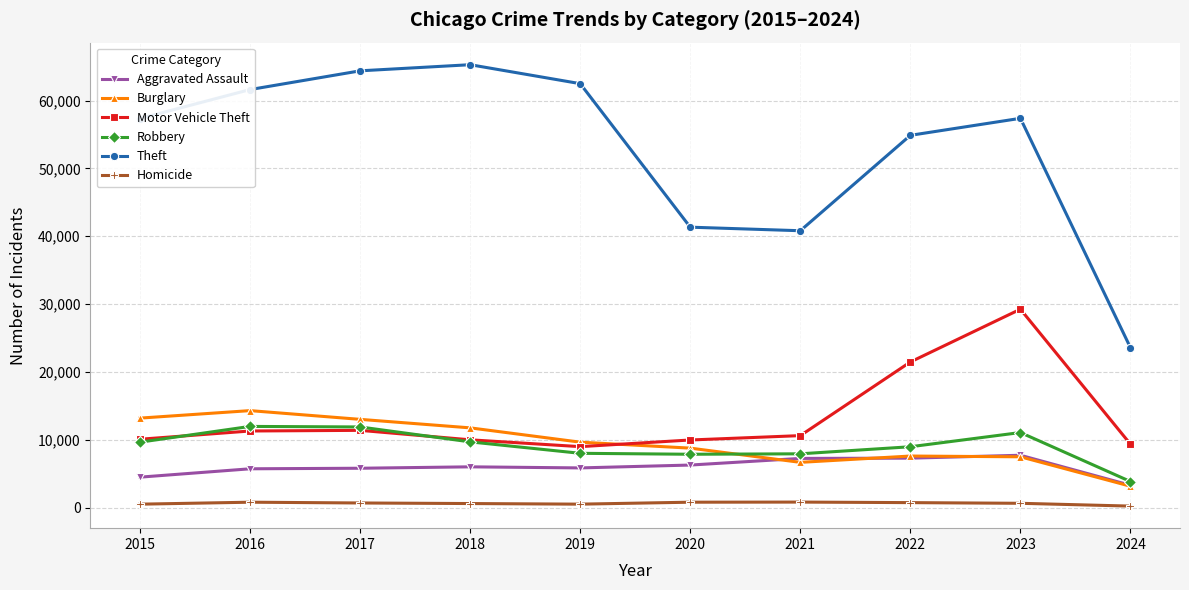

What is the smallest value displayed?

212